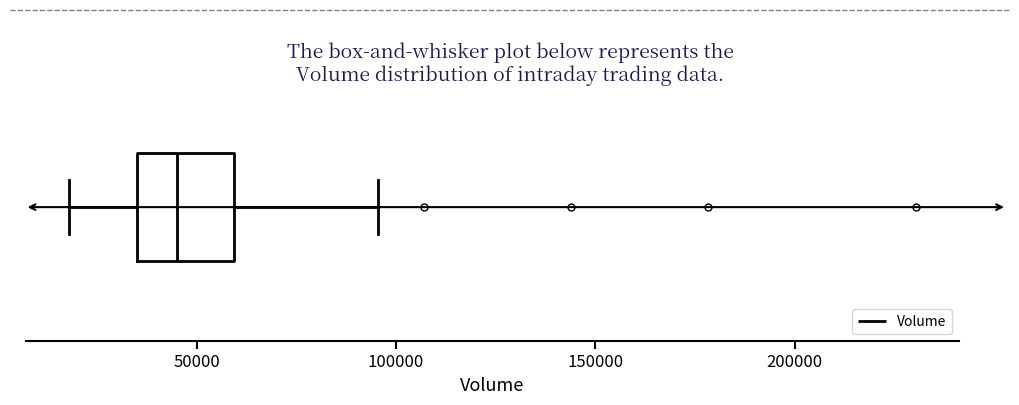

Read this box plot against the x-axis: the position of the median line, the range covered by the box, and the ends of both whiskers. The values are not printed on the chart, so give them approximately, as read against the axis.

median 45000, box 35000 to 60000, whiskers 20000 to 95000